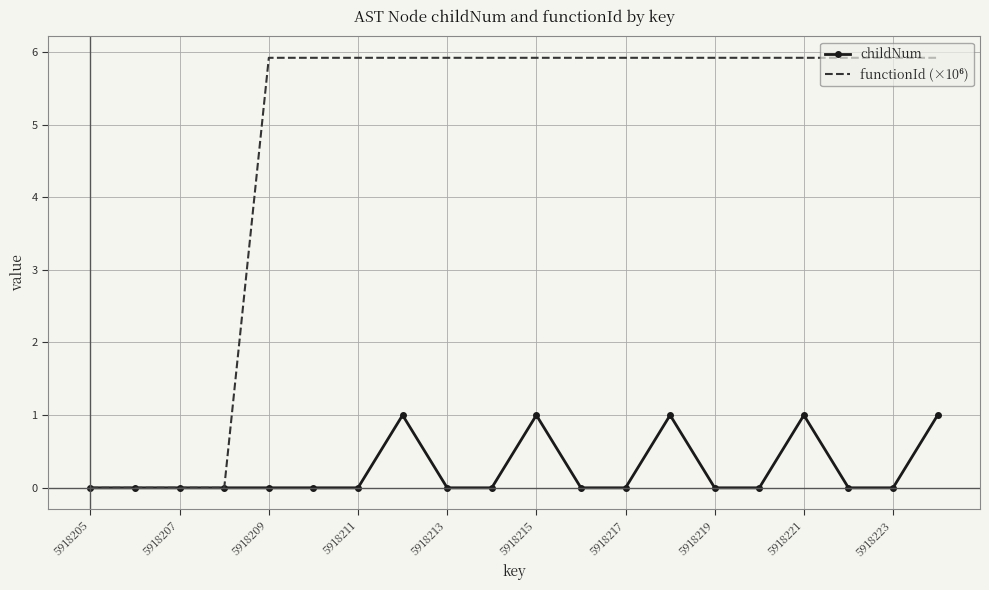

List the series in order of their peak value, highest first.

functionId (×10⁶), childNum